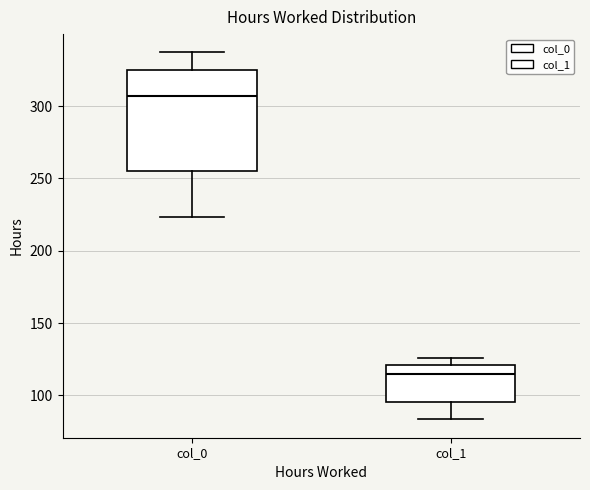

Comparing the boxes themselves (not the whiskers), which one is the tallest?

col_0